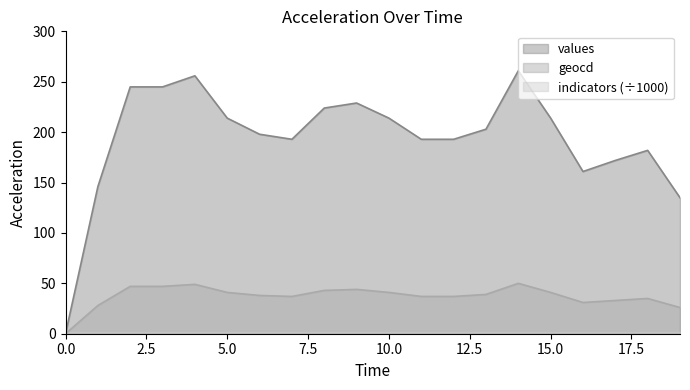

What is the maximum value for values?

261.0